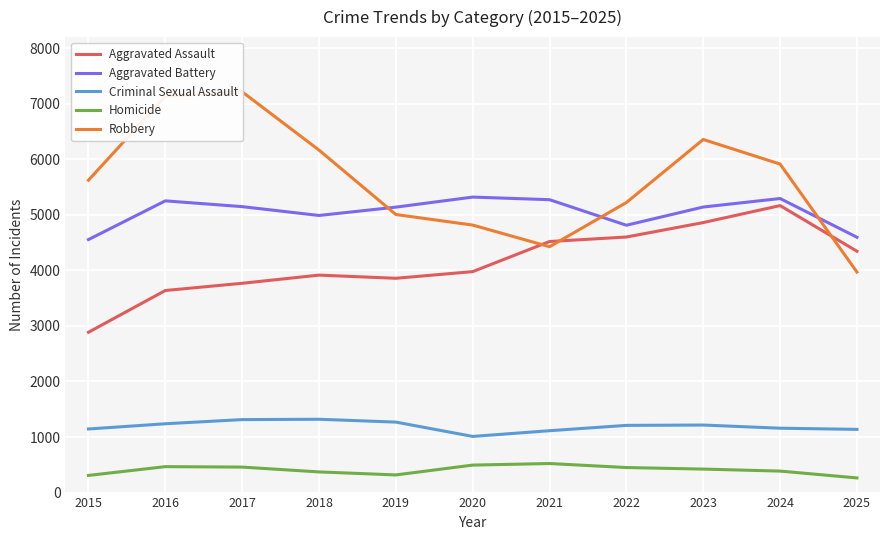

Rank the series by their maximum value, from lowest to highest.

Homicide, Criminal Sexual Assault, Aggravated Assault, Aggravated Battery, Robbery